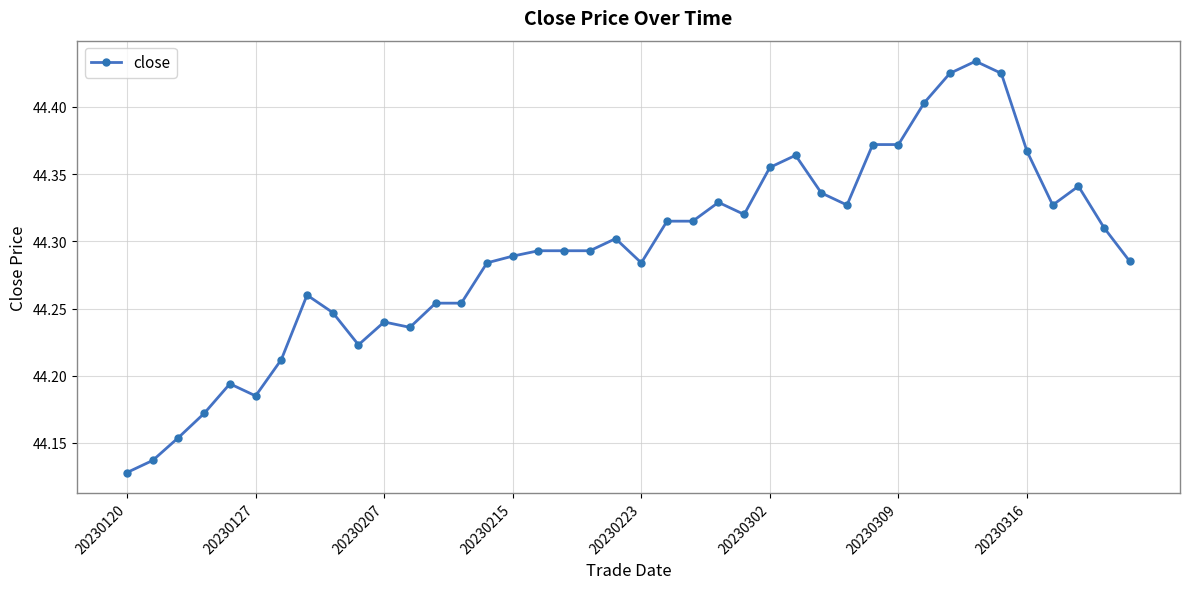

How many lines are shown in the chart?

1